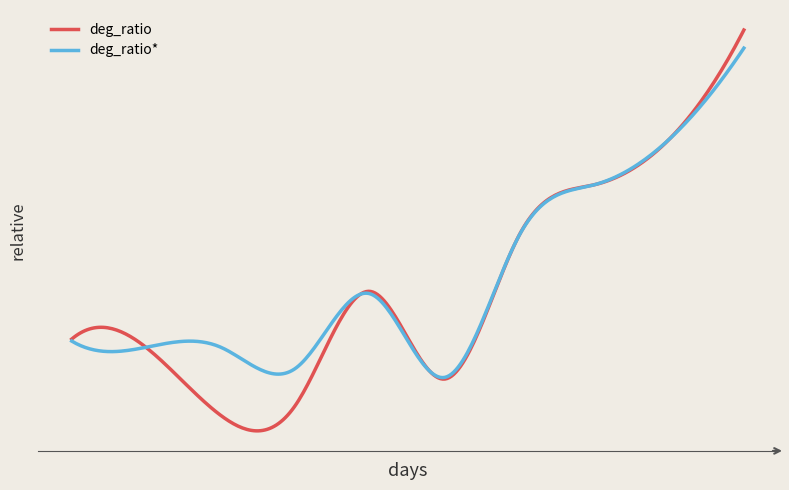

At which category is the sum across all series the highest?

8